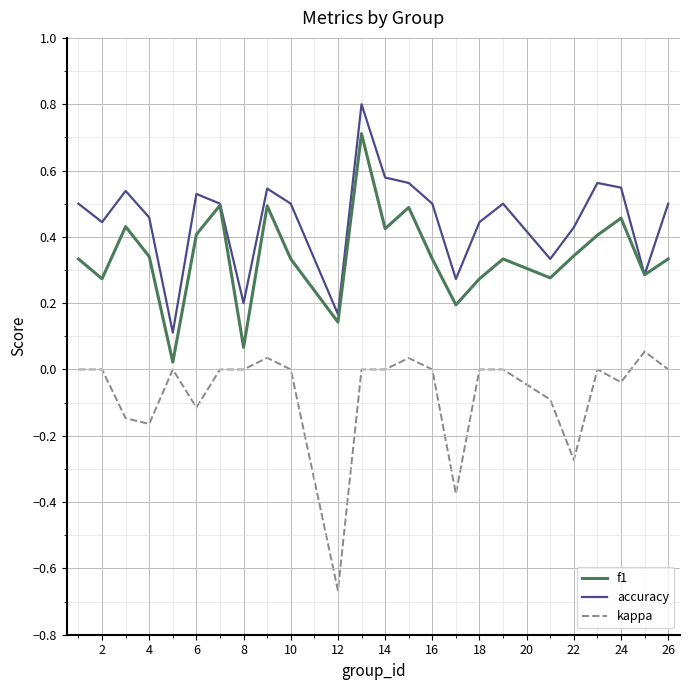

Rank the series by their maximum value, from highest to lowest.

accuracy, f1, kappa